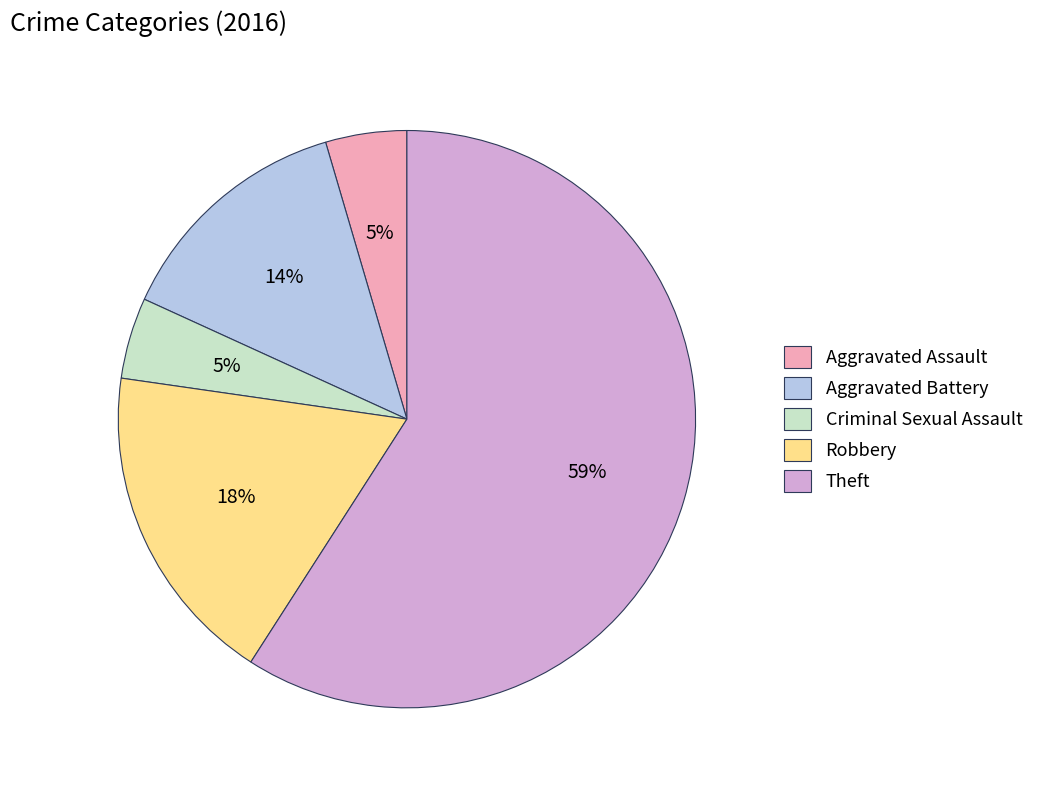

Which slice represents more than half of the pie?

Theft